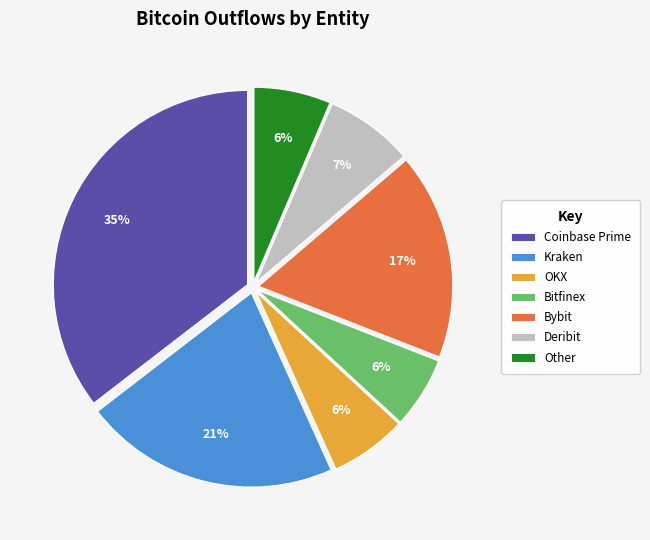

Is there any slice that represents more than half of the pie?

No